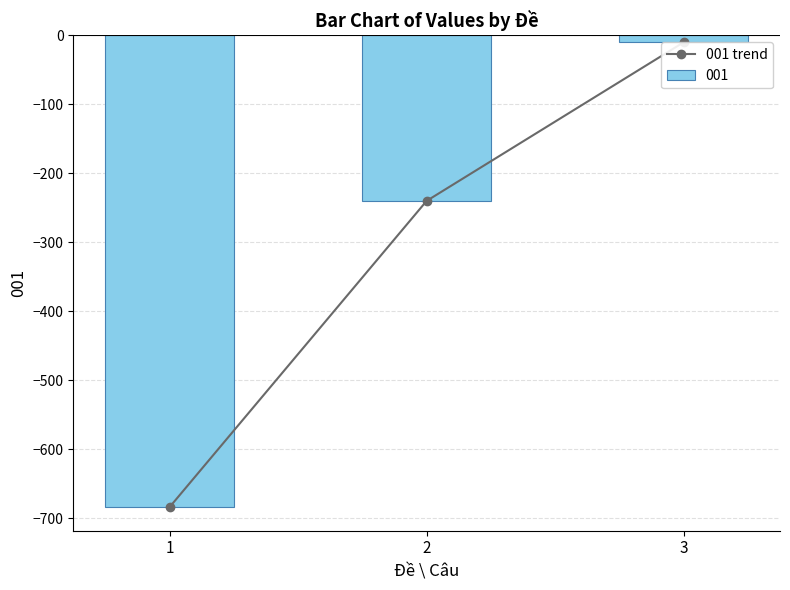

True or false: the data shows -240 at 2.

True